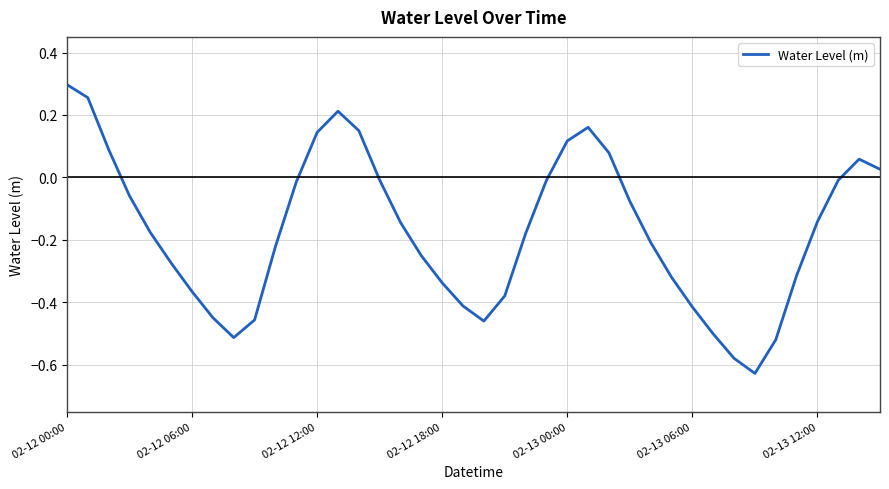

Which label corresponds to the largest value in the chart?

02-12 00:00